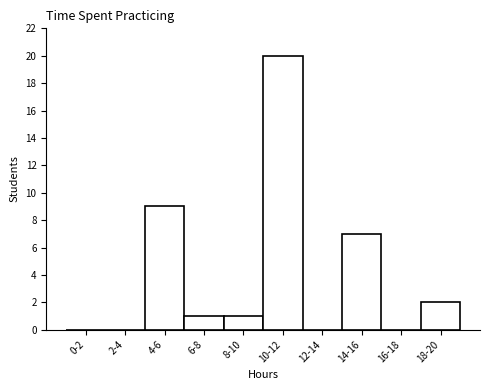

Reading left to right, transcribe all the data shown in this chart.

0-2=0	2-4=0	4-6=9	6-8=1	8-10=1	10-12=20	12-14=0	14-16=7	16-18=0	18-20=2